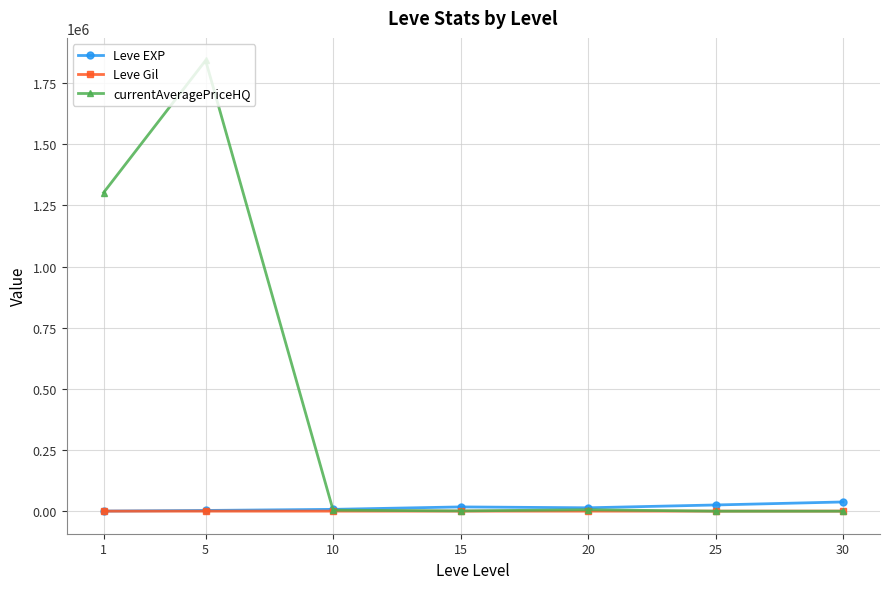

At which category is the sum across all series the highest?

5